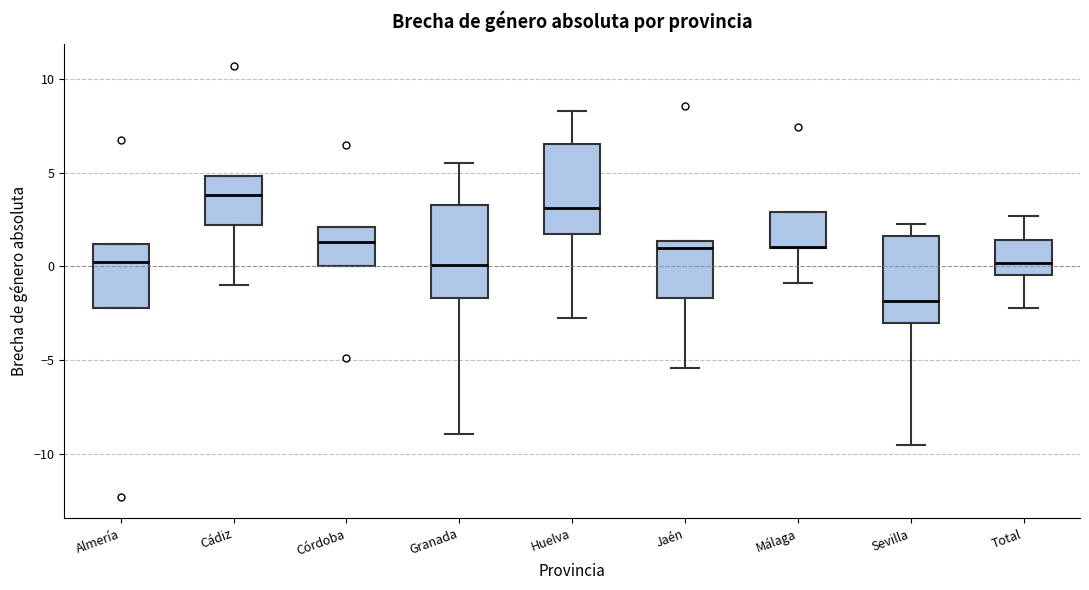

Reading left to right, transcribe this box plot: for each box, give where its median line is, the range the box spans, and where its two whiskers end, as read against the y-axis. The values are not printed on the chart, so give them approximately, as read against the axis.

Almería: median 0.5, box -2.0 to 1.0, whiskers -2.0 to 1.0
Cádiz: median 4.0, box 2.0 to 5.0, whiskers -1.0 to 5.0
Córdoba: median 1.5, box 0.0 to 2.0, whiskers 0.0 to 2.0
Granada: median 0.0, box -1.5 to 3.5, whiskers -9.0 to 5.5
Huelva: median 3.0, box 1.5 to 6.5, whiskers -2.5 to 8.5
Jaén: median 1.0, box -1.5 to 1.5, whiskers -5.5 to 1.5
Málaga: median 1.0 (drawn on the box's lower edge), box 1.0 to 3.0, whiskers -1.0 to 3.0
Sevilla: median -2.0, box -3.0 to 1.5, whiskers -9.5 to 2.5
Total: median 0.0, box -0.5 to 1.5, whiskers -2.0 to 2.5